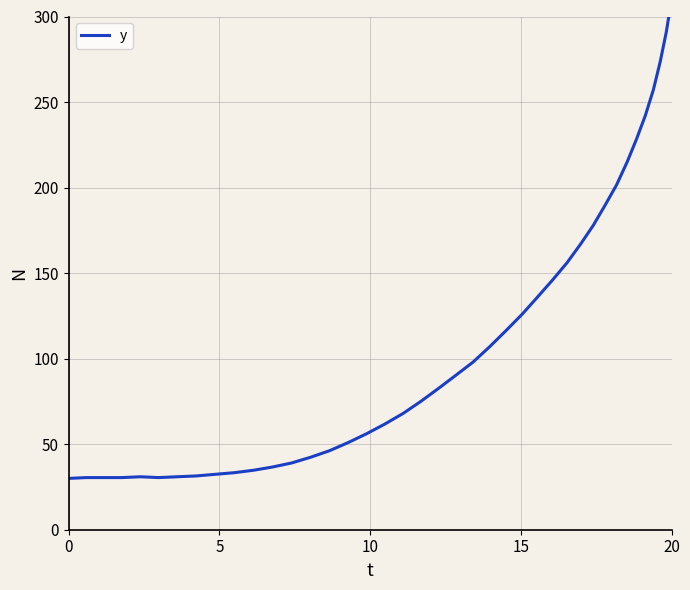

How many lines are shown in the chart?

1